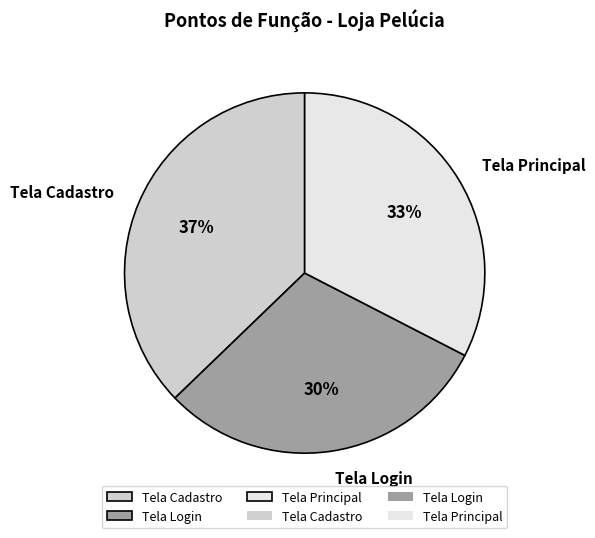

Is the sum of Tela Login and Tela Principal greater than half?

Yes